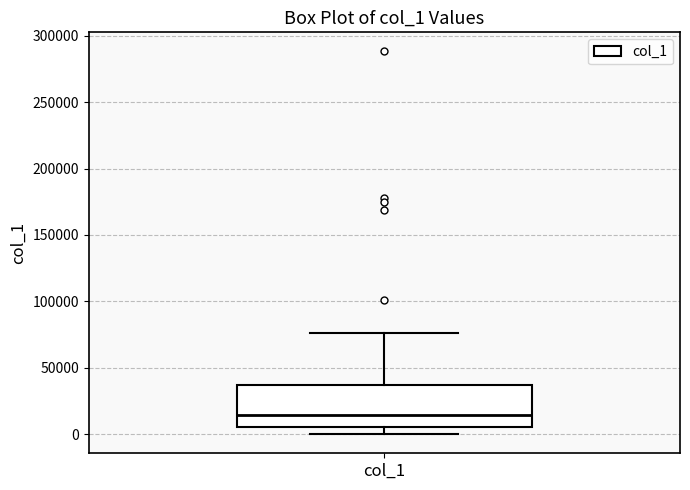

Where is the lower edge of the box for col_1 on the y-axis? The values are not printed on the chart, so give them approximately, as read against the axis.

5000